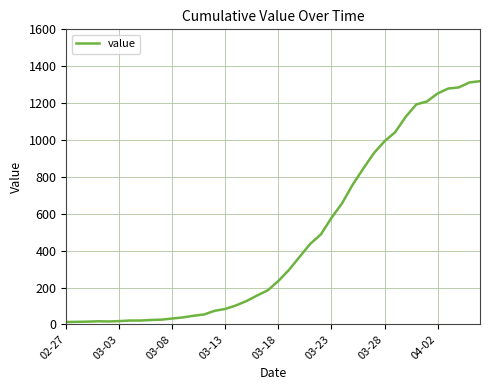

What is the greatest value displayed?

1319